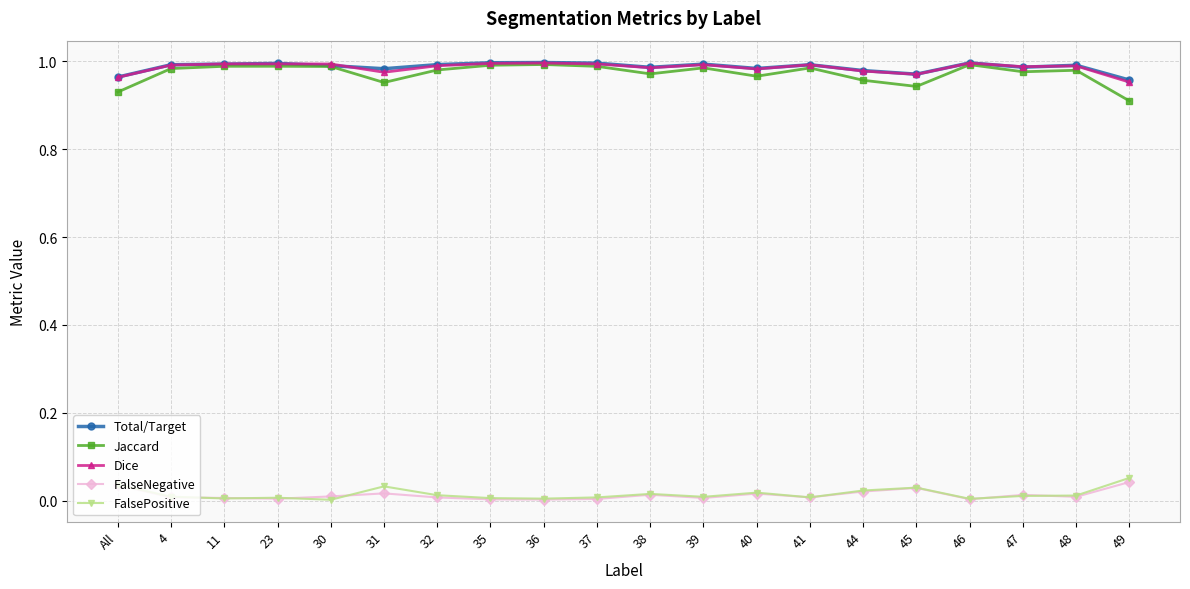

What is the sum of all FalsePositive values?

0.3